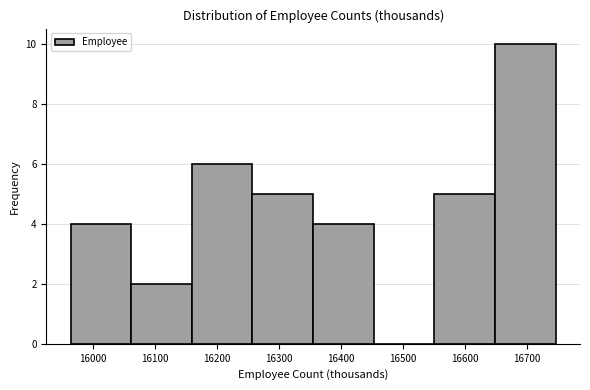

Over which range of the x-axis is the bar tallest?

16650 to 16750